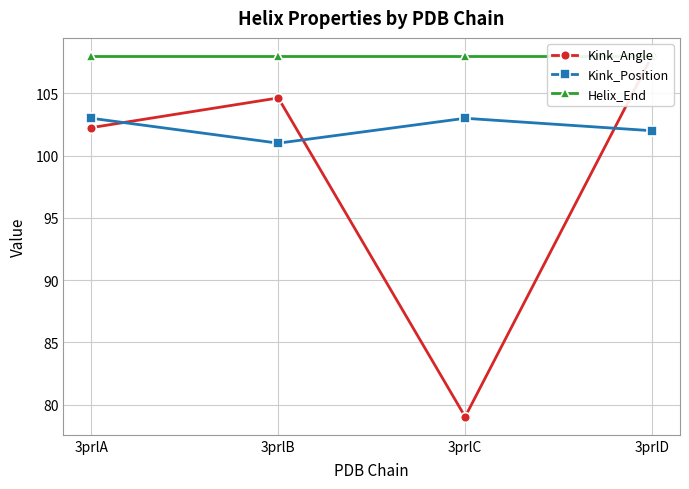

Which label corresponds to the largest value in the chart?

3prlD